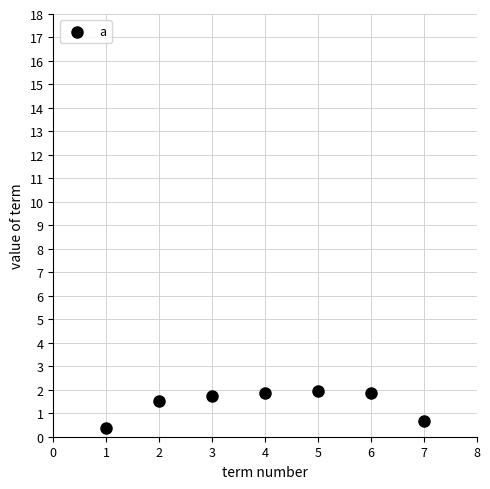

What is the range of Y values (max minus min)?

1.6